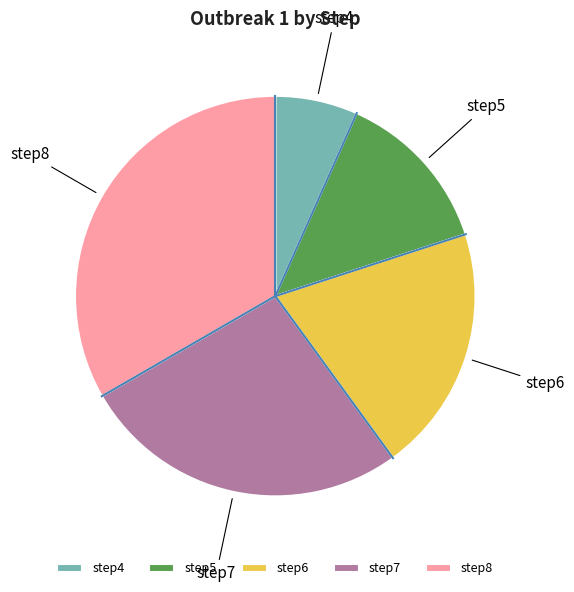

The step8 slice represents 33% of the pie. True or false?

True